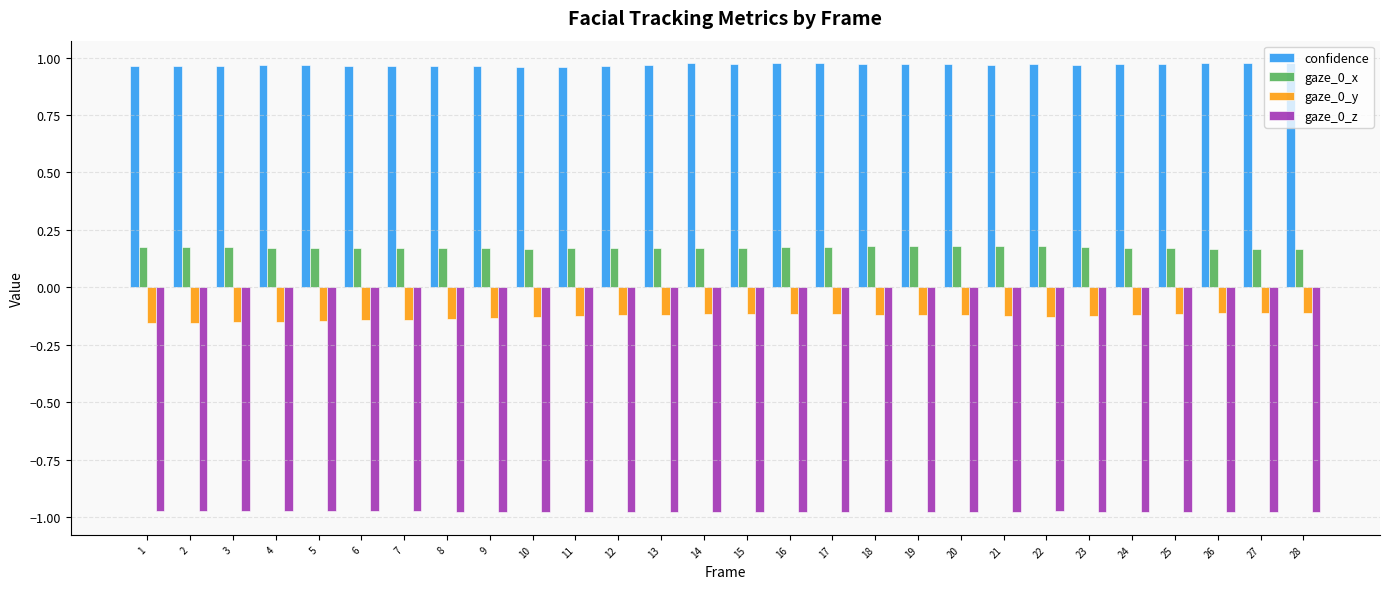

How many categories are shown in the chart?

28